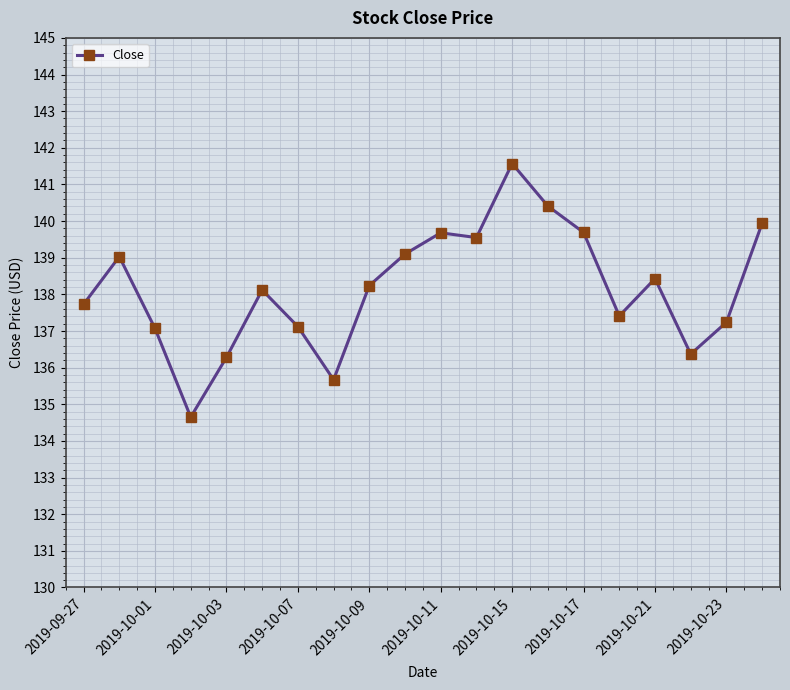

What is the value of the 10th point from the left?

139.1